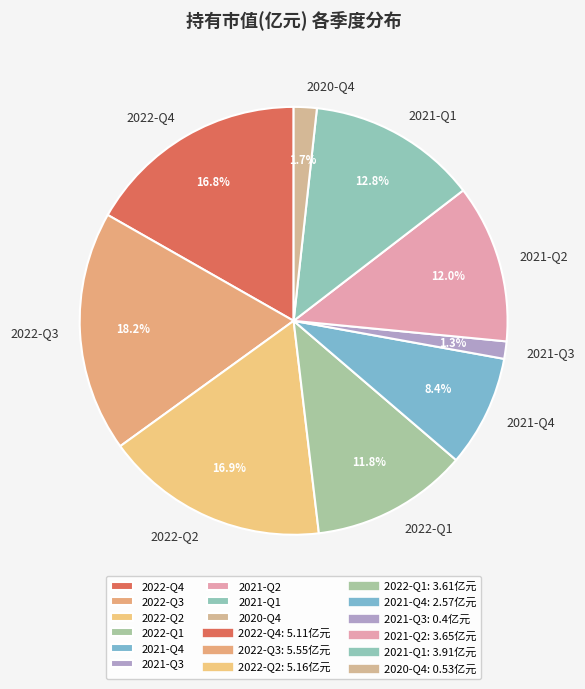

What is the ratio of the value at 2022-Q1 to the value at 2022-Q4?

0.7